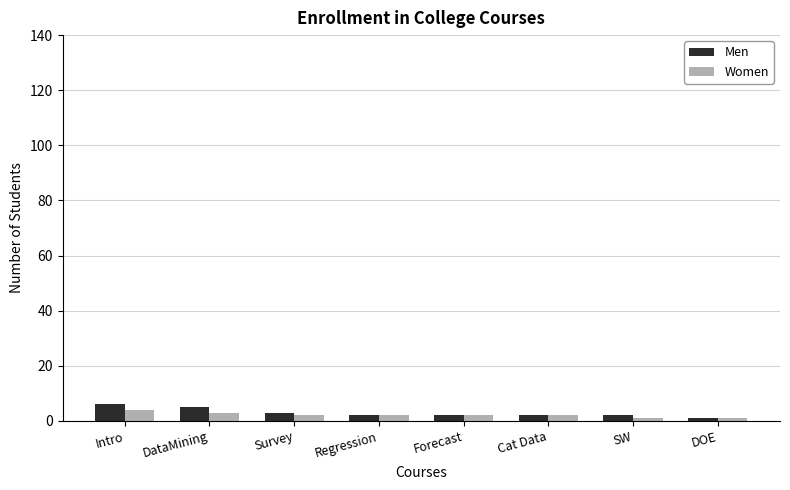

Reading right to left, transcribe all the data shown in this chart.

Men: DOE=1	SW=2	Cat Data=2	Forecast=2	Regression=2	Survey=3	DataMining=5	Intro=6
Women: DOE=1	SW=1	Cat Data=2	Forecast=2	Regression=2	Survey=2	DataMining=3	Intro=4